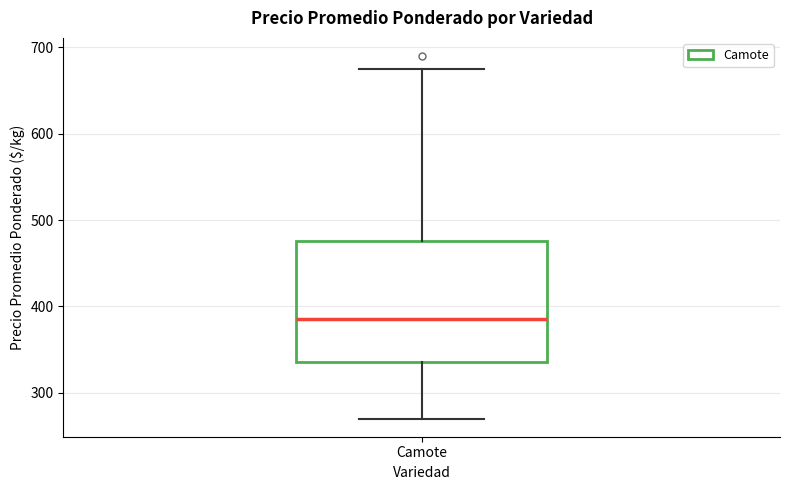

Where does the median line of the box for Camote sit on the y-axis? The values are not printed on the chart, so give them approximately, as read against the axis.

390